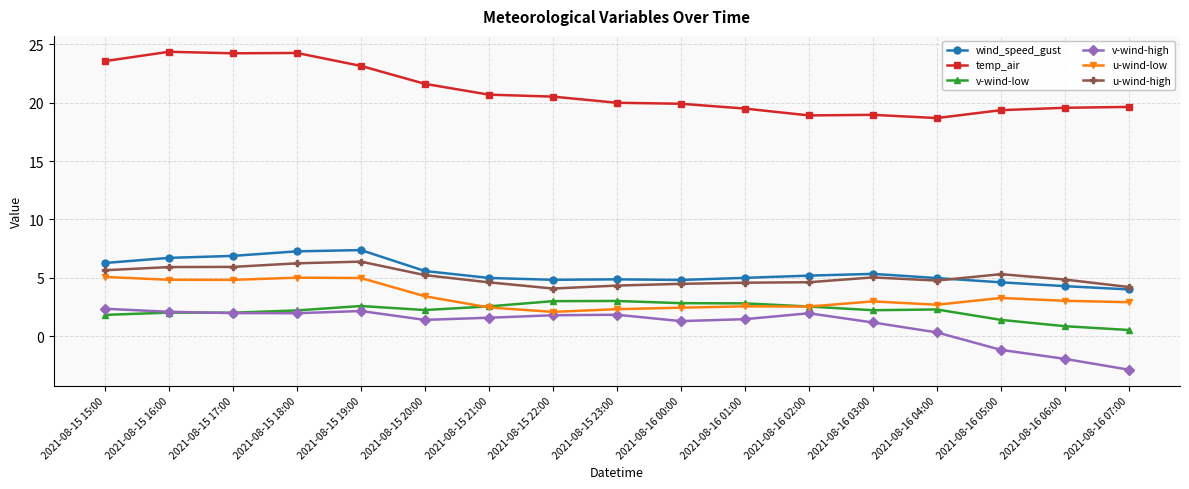

True or false: temp_air has a value of 30.4 at 2021-08-15 22:00.

False